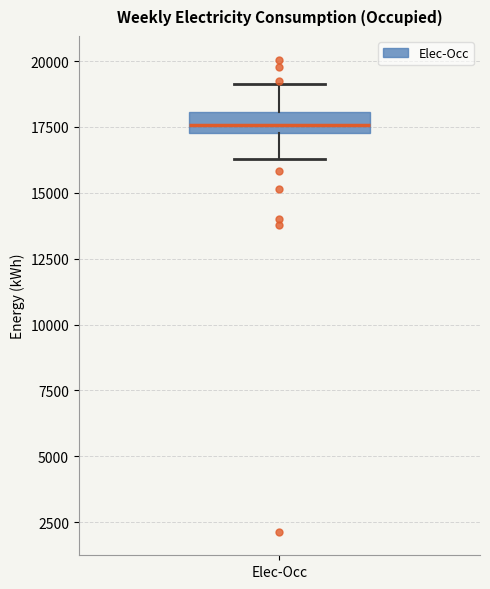

Transcribe this box plot: give where the median line is, the range the box spans, and where the two whiskers end, as read against the y-axis. The values are not printed on the chart, so give them approximately, as read against the axis.

median 17500 (inside the box), box 17500 to 18000, whiskers 16500 to 19000